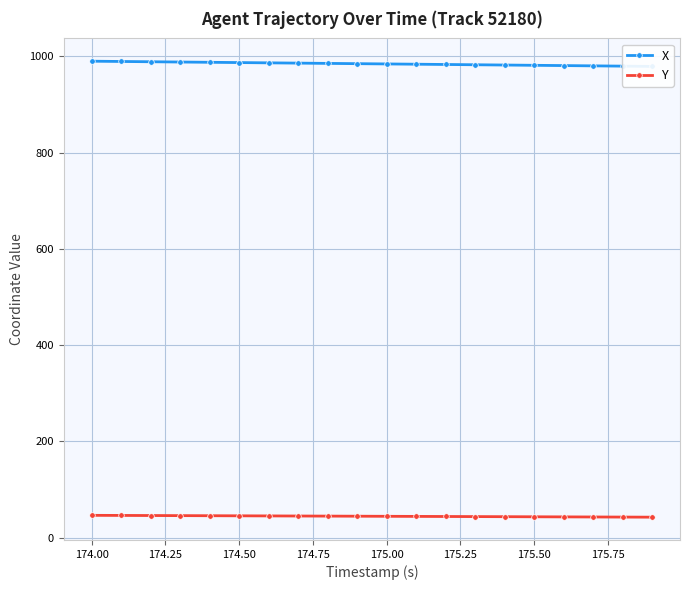

How many data points in X are above 984?

11